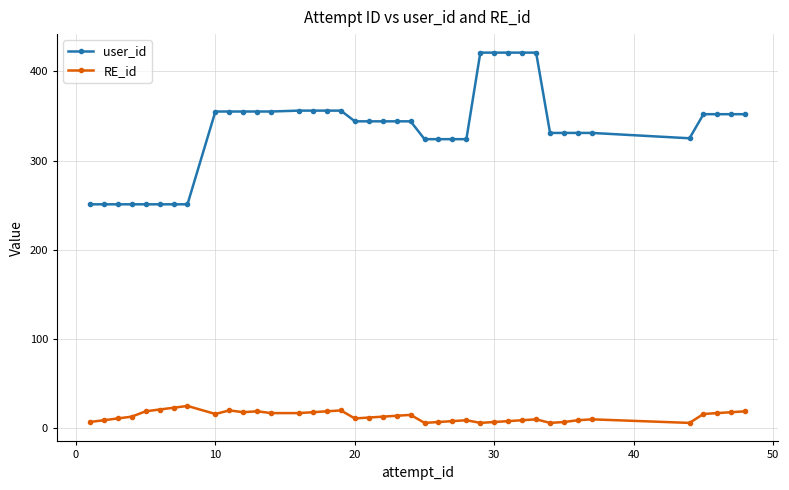

True or false: RE_id and user_id intersect in this chart.

False